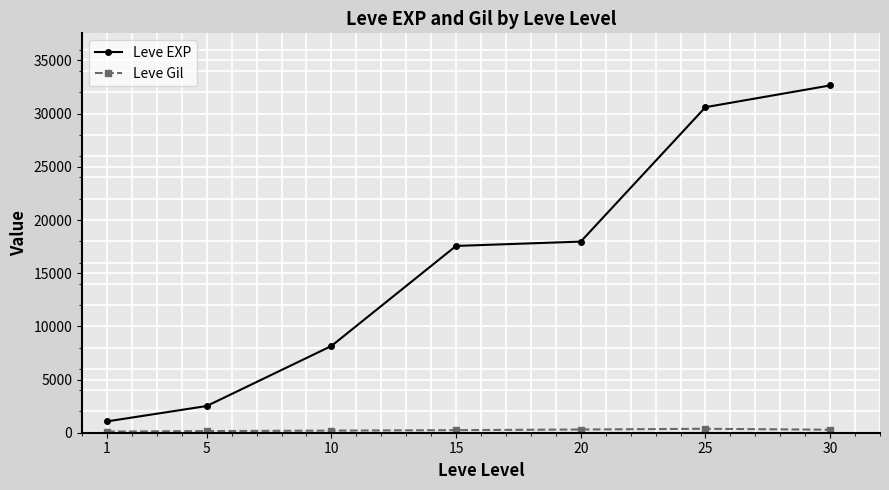

Which series has the largest range (max minus min)?

Leve EXP